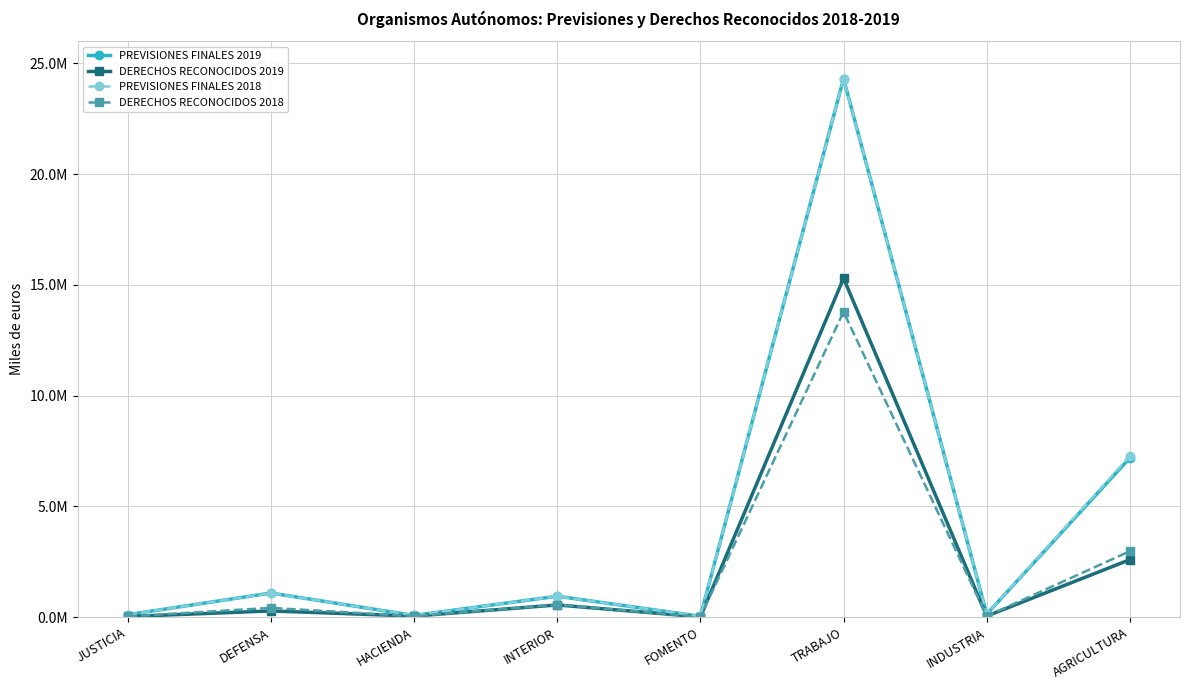

The DERECHOS RECONOCIDOS 2018 series shows 21881703 at TRABAJO. True or false?

False